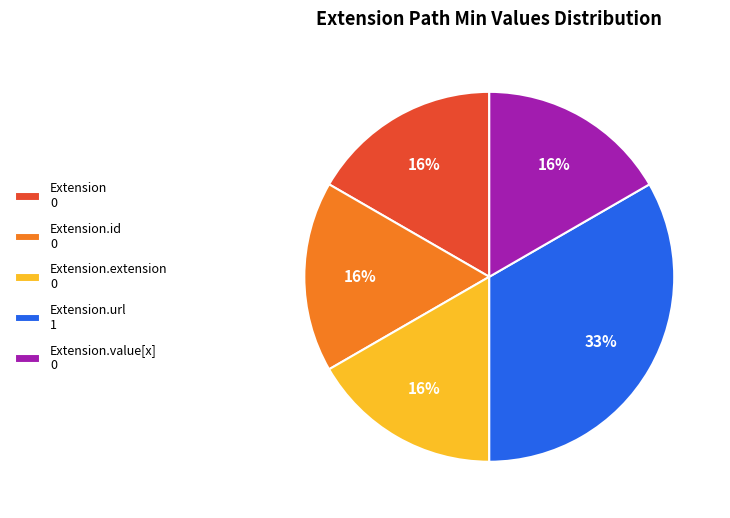

Which category has the biggest portion of the pie?

Extension.url